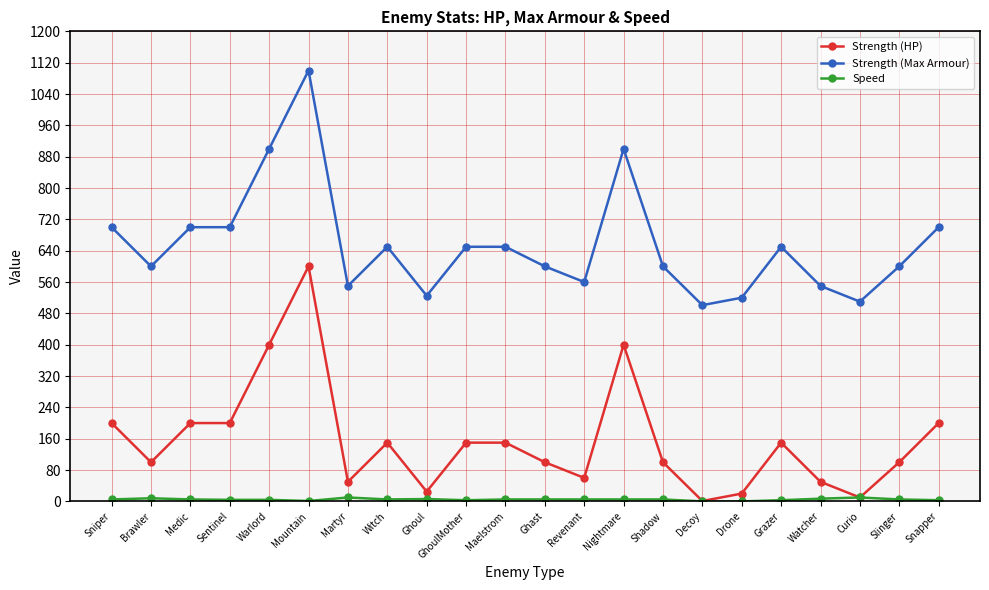

True or false: Strength (HP) and Strength (Max Armour) cross at least once.

False